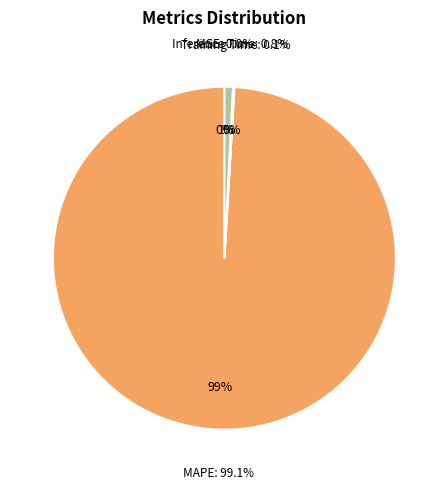

To the nearest percent, what is the difference between the Inference Time and SMAPE slice percentages?

1%